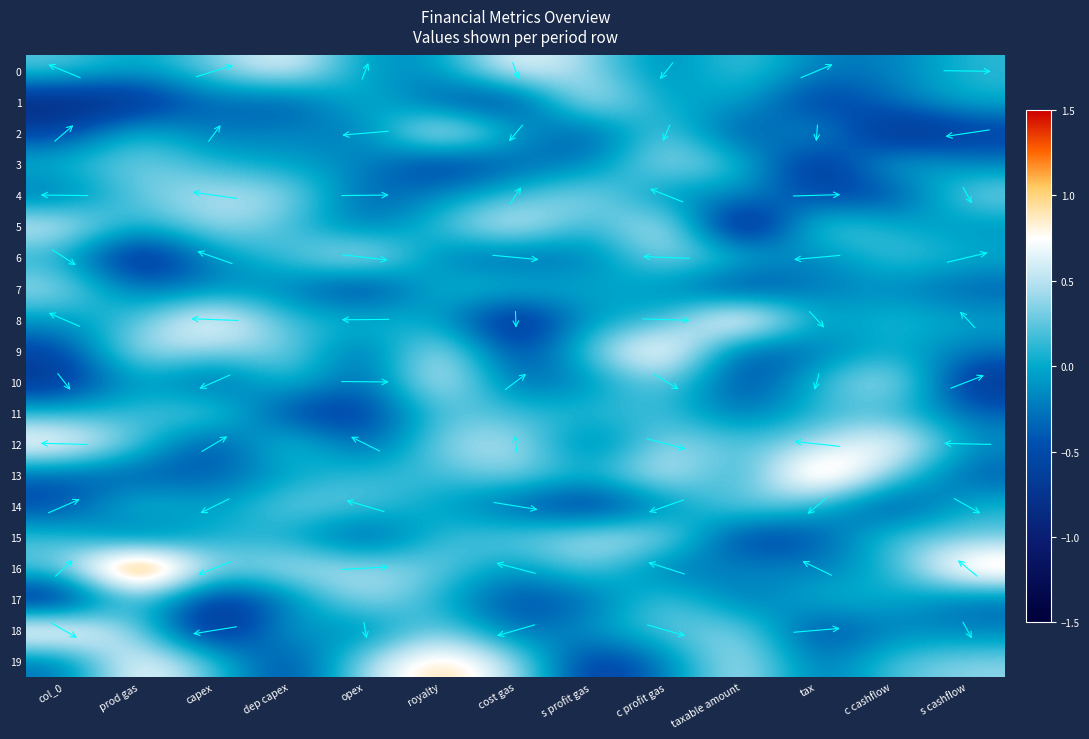

Which series has the widest spread of values?

16